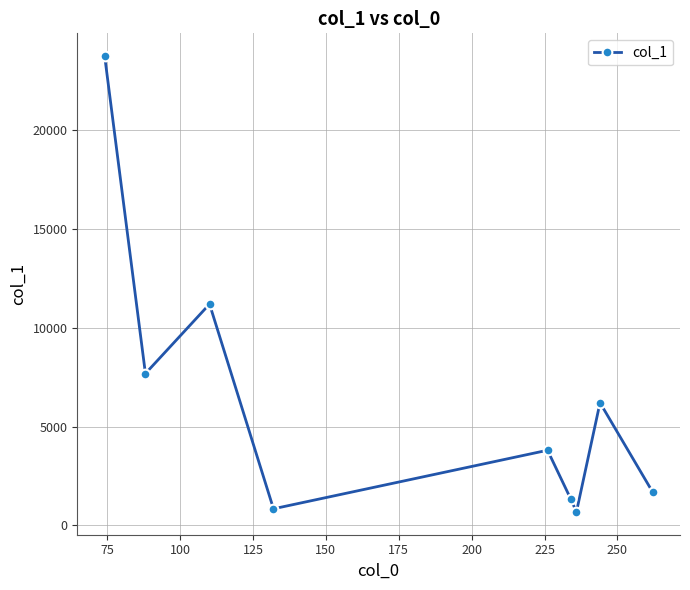

How many data points are less than 3800?

4